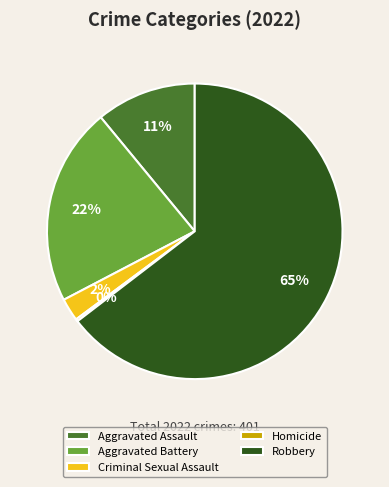

Approximately how many times larger is the value at Criminal Sexual Assault compared to Aggravated Battery?

0.1